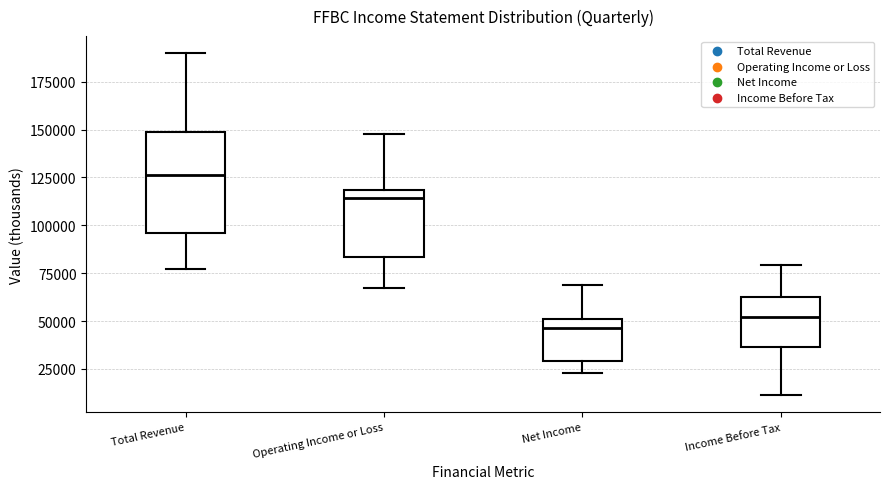

Reading left to right, read every box against the y-axis: the position of its median line, the range the box covers, and the ends of its whiskers. The values are not printed on the chart, so give them approximately, as read against the axis.

Total Revenue: median 125000, box 95000 to 150000, whiskers 75000 to 190000
Operating Income or Loss: median 115000, box 85000 to 120000, whiskers 65000 to 150000
Net Income: median 45000, box 30000 to 50000, whiskers 25000 to 70000
Income Before Tax: median 50000, box 35000 to 65000, whiskers 10000 to 80000